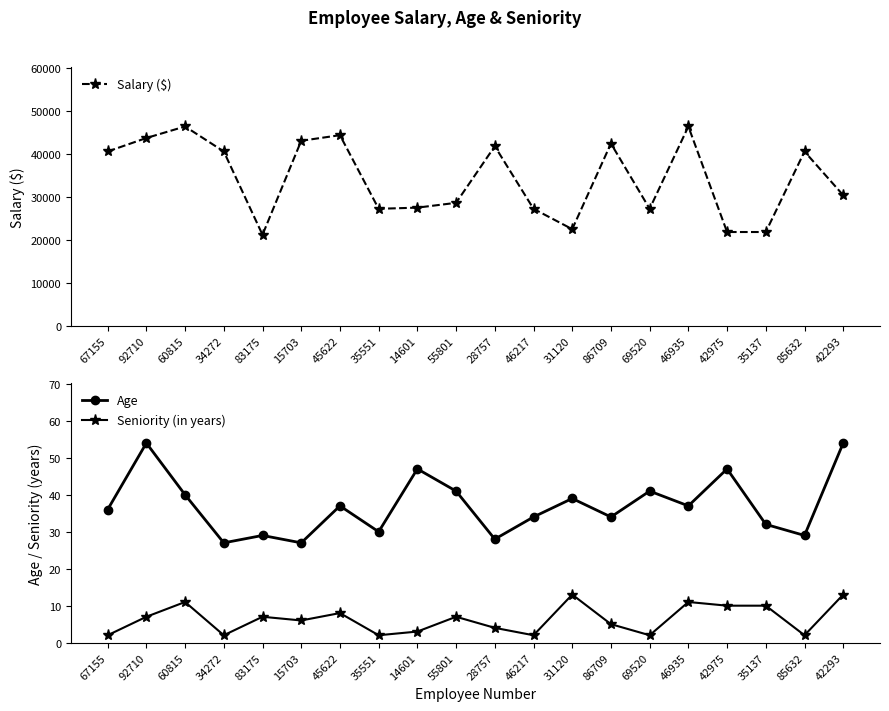

Which series has the largest total across all categories?

Salary ($)